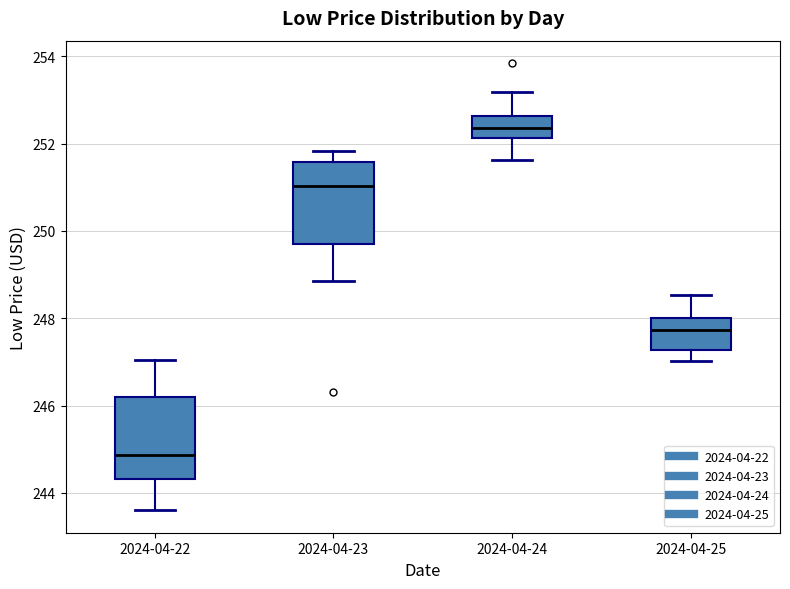

Reading left to right, transcribe this box plot: for each box, give where its median line is, the range the box spans, and where its two whiskers end, as read against the y-axis. The values are not printed on the chart, so give them approximately, as read against the axis.

2024-04-22: median 244.8, box 244.4 to 246.2, whiskers 243.6 to 247.0
2024-04-23: median 251.0, box 249.6 to 251.6, whiskers 248.8 to 251.8
2024-04-24: median 252.4, box 252.2 to 252.6, whiskers 251.6 to 253.2
2024-04-25: median 247.8, box 247.2 to 248.0, whiskers 247.0 to 248.6